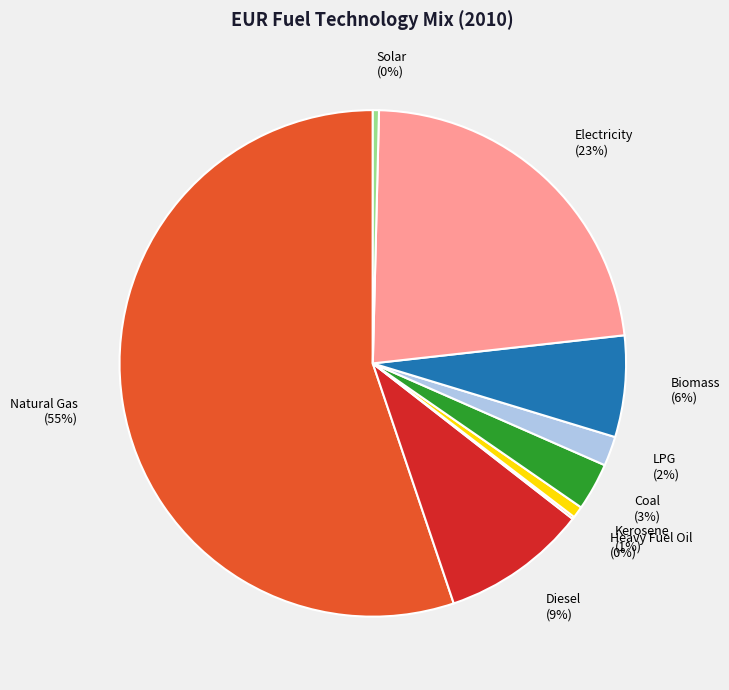

Combined, do Coal and Natural Gas account for over 50%?

Yes